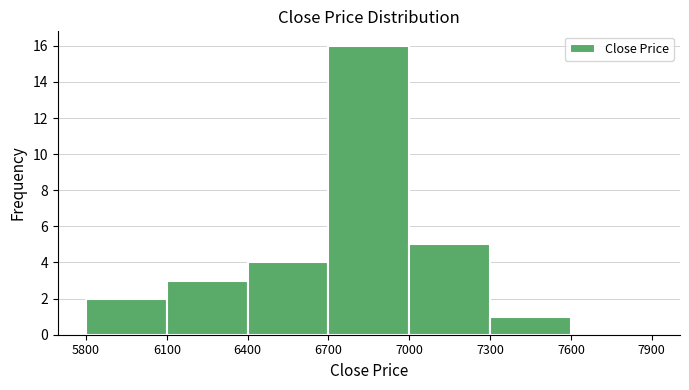

Reading left to right, list every bar in this chart as the range it spans on the x-axis followed by its height. The values are not printed on the chart, so give them approximately, as read against the axis.

5800 to 6100: 2
6100 to 6400: 3
6400 to 6700: 4
6700 to 7000: 16
7000 to 7300: 5
7300 to 7600: 1
7600 to 7900: 0